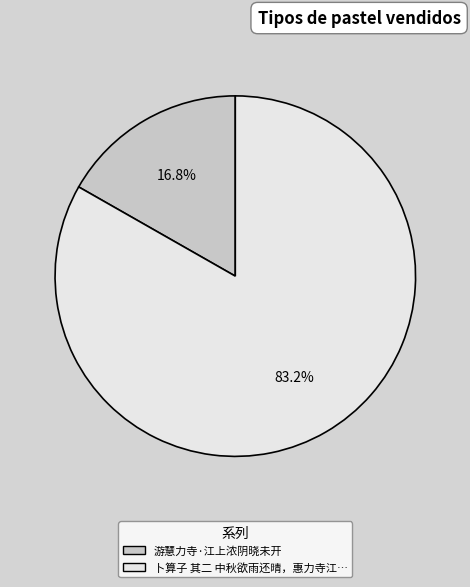

To the nearest percent, what is the difference between the largest and smallest slice percentages?

66%